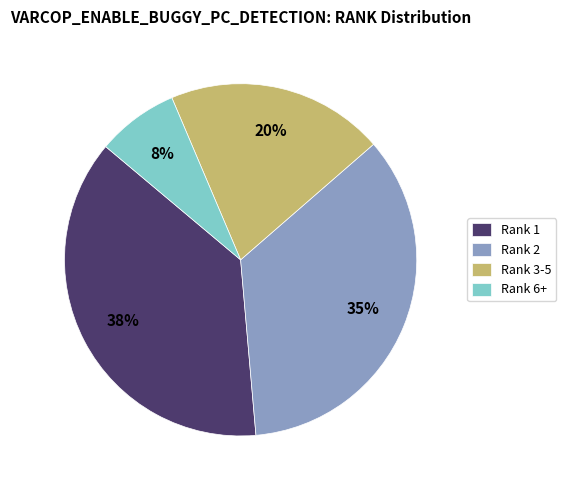

The Rank 1 slice represents 37% of the pie. True or false?

True